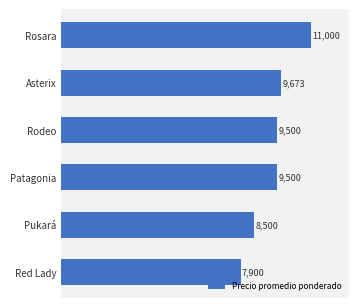

Which category has the lowest value across all series?

Red Lady